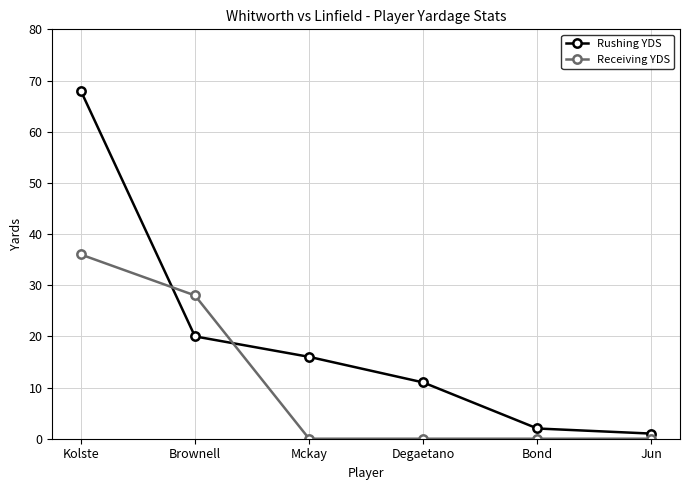

What is the maximum value shown in the chart?

68